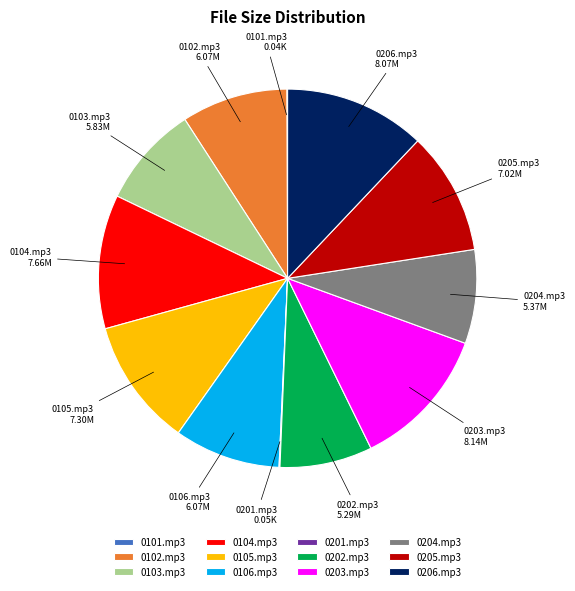

The 0106.mp3 slice represents 1% of the pie. True or false?

False